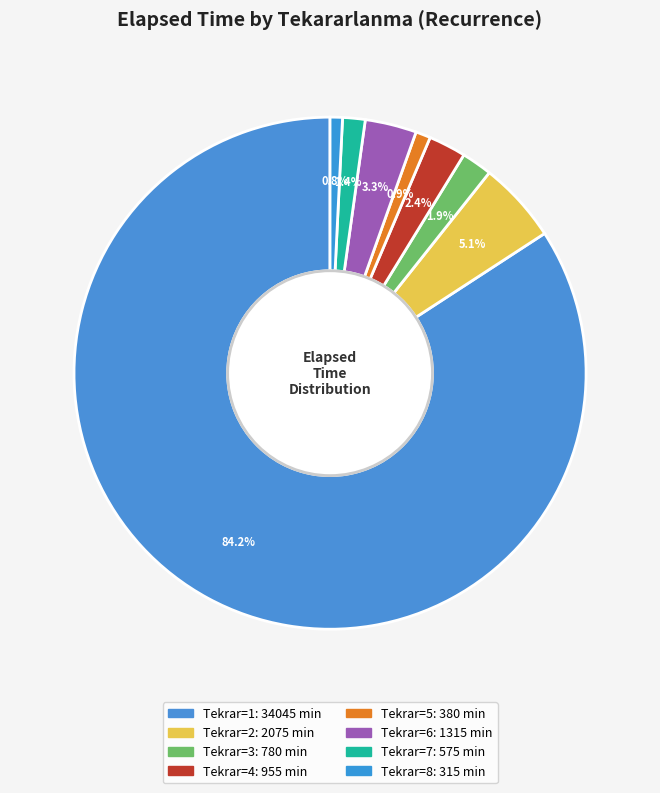

How many segments does this pie chart have?

8